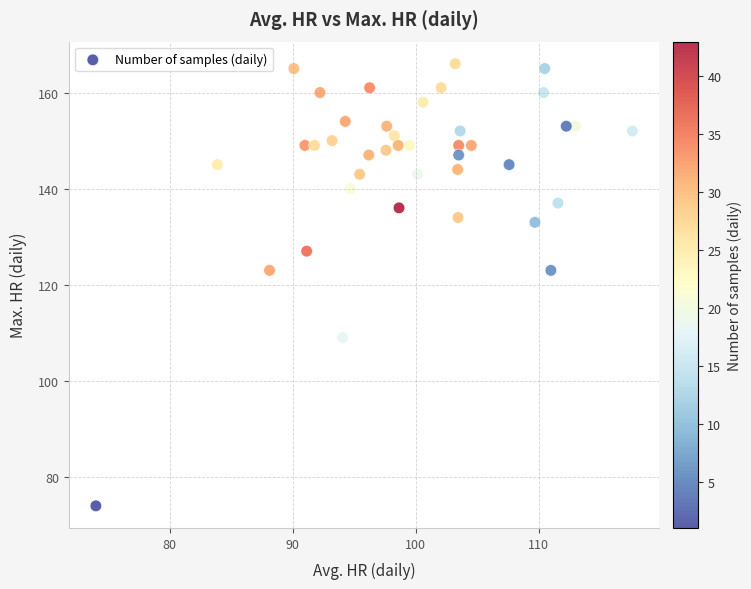

What is the range of Y values (max minus min)?

92